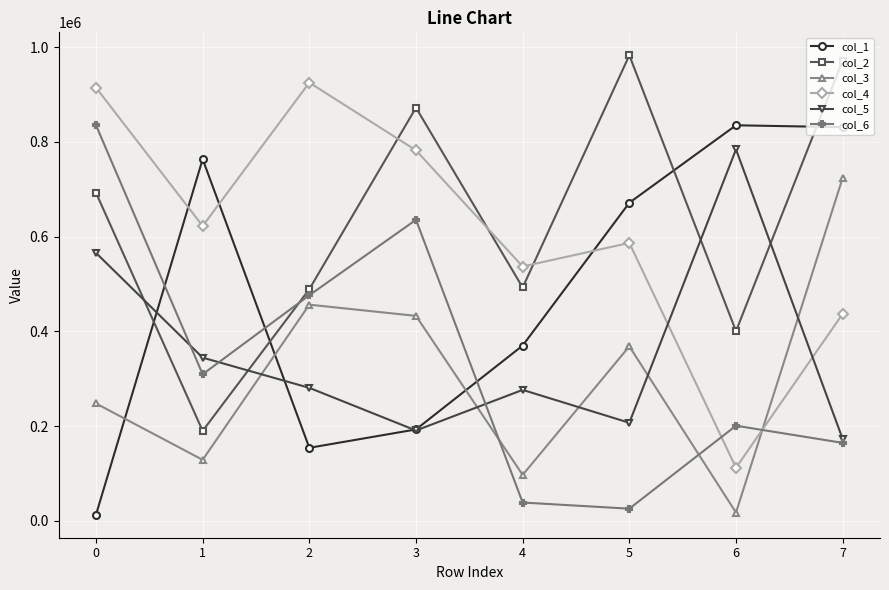

Which series changed the most between 6 and 7?

col_3